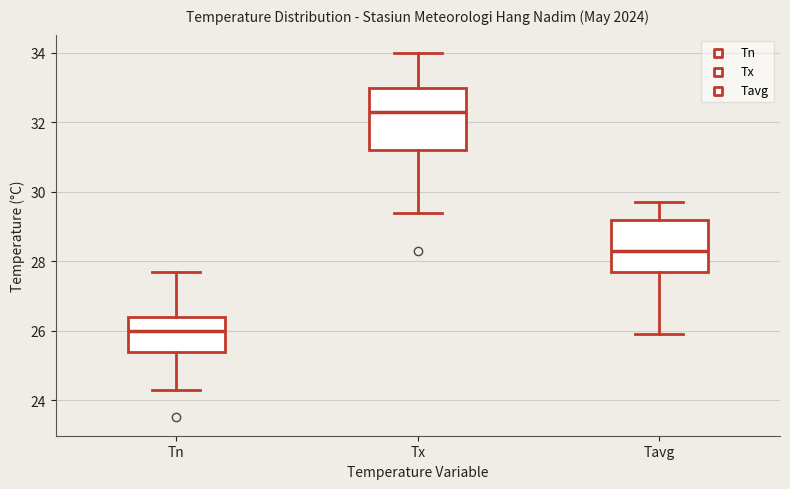

Where is the upper edge of the box for Tn on the y-axis? The values are not printed on the chart, so give them approximately, as read against the axis.

26.4